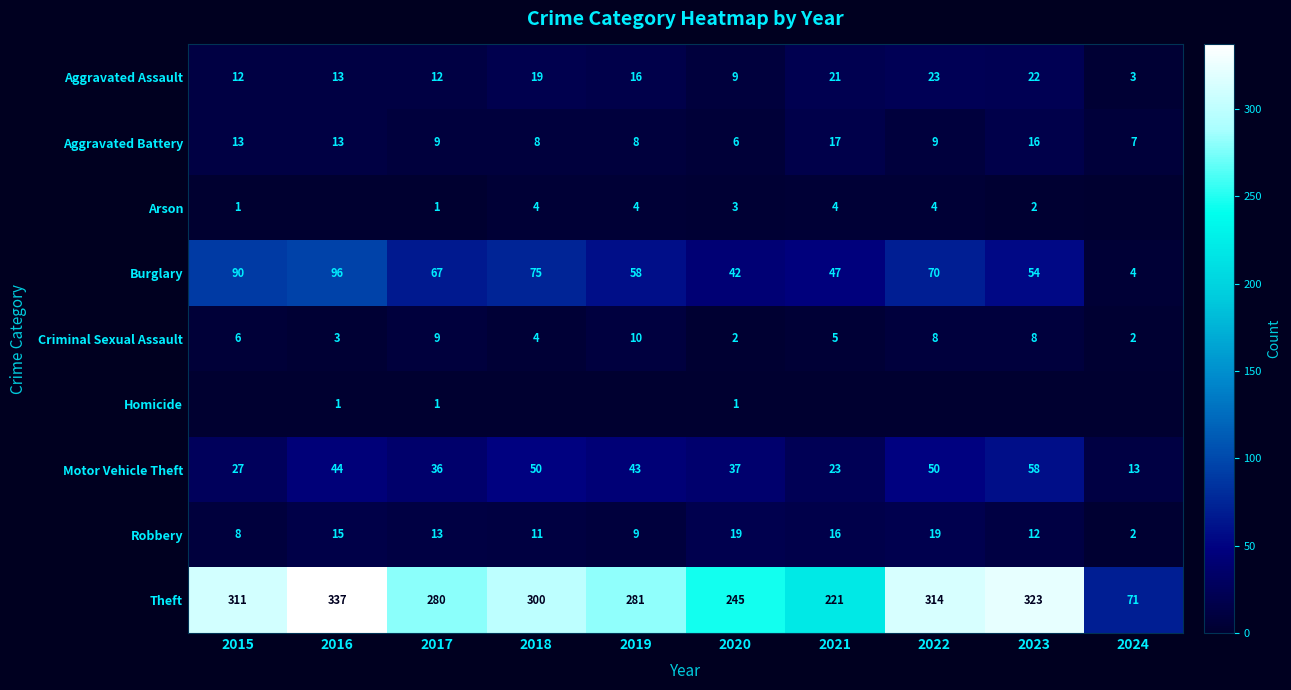

Is it true that Theft equals 280 at 2017?

True